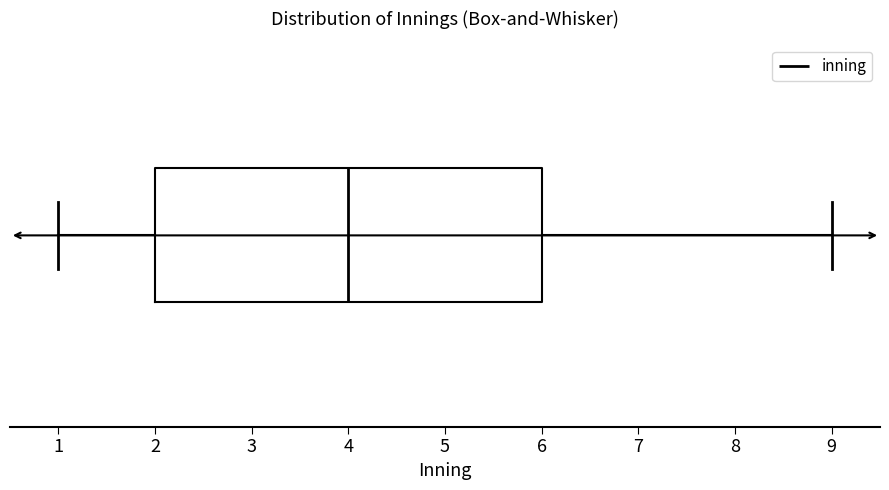

Transcribe this box plot: give where the median line is, the range the box spans, and where the two whiskers end, as read against the x-axis. The values are not printed on the chart, so give them approximately, as read against the axis.

median 4, box 2 to 6, whiskers 1 to 9